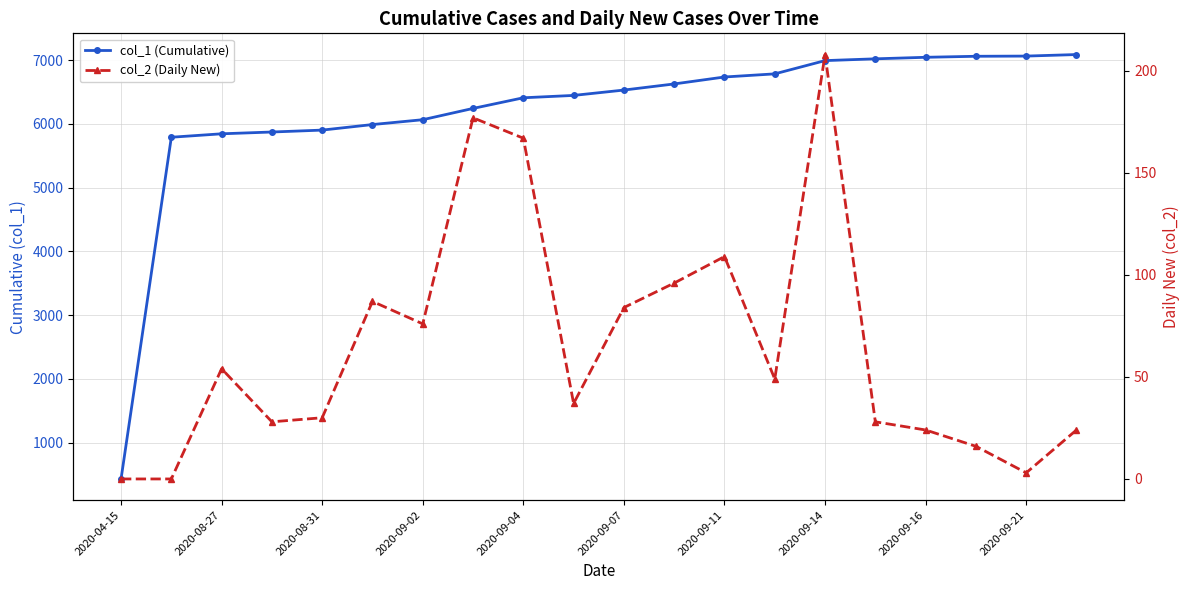

True or false: col_1 (Cumulative) and col_2 (Daily New) intersect in this chart.

False